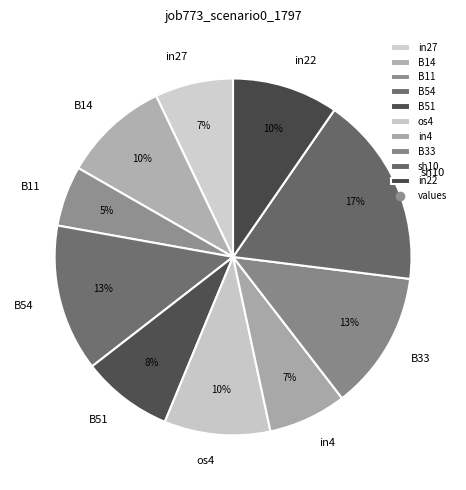

True or false: B14 accounts for 10% of the total.

True